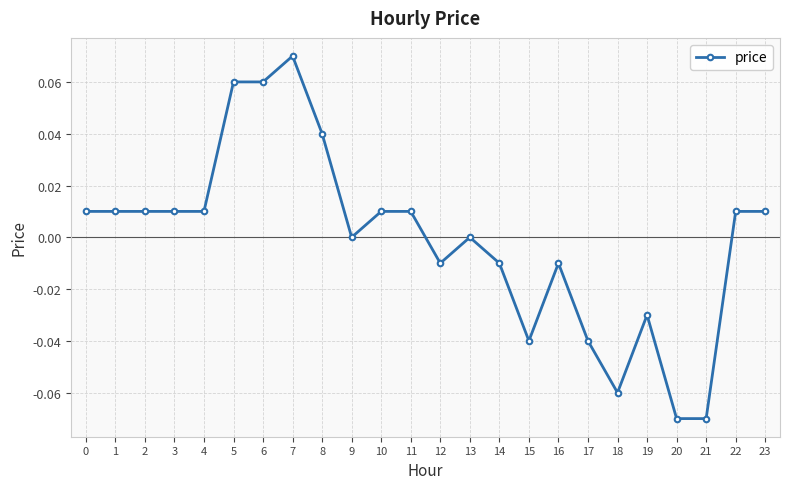

Is it true that the value at 22 is 0.0?

True